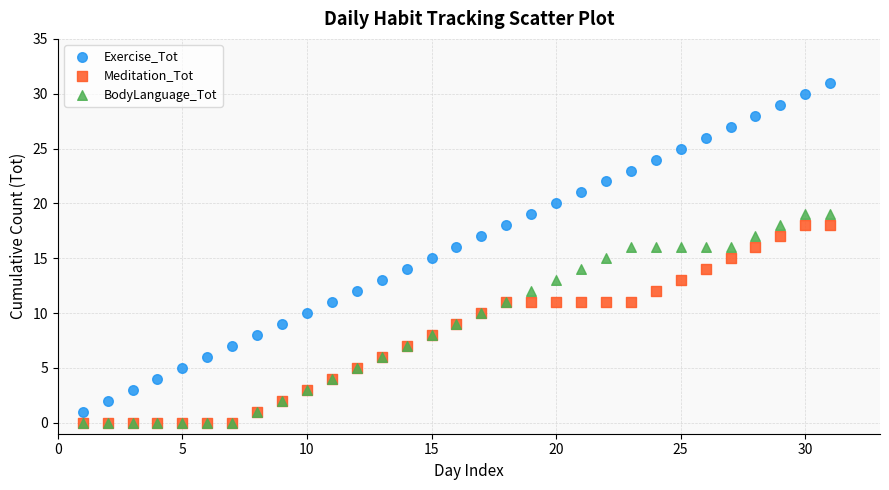

What are all the series names shown in the legend?

Exercise_Tot, Meditation_Tot, BodyLanguage_Tot